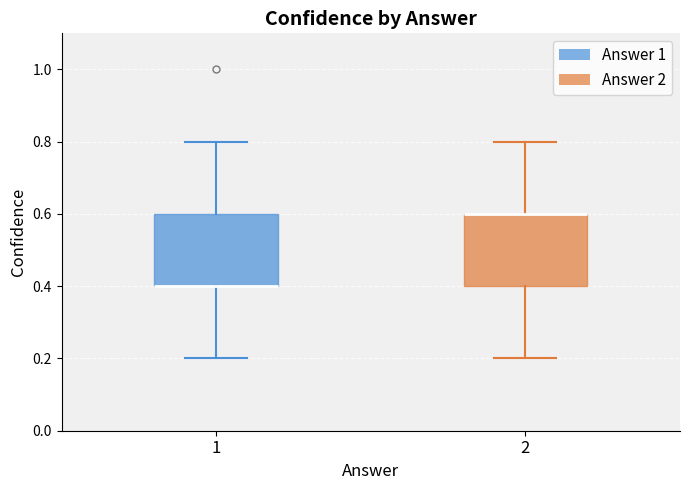

Reading left to right, transcribe this box plot: for each box, give where its median line is, the range the box spans, and where its two whiskers end, as read against the y-axis. The values are not printed on the chart, so give them approximately, as read against the axis.

1: median 0.4 (drawn on the box's lower edge), box 0.4 to 0.6, whiskers 0.2 to 0.8
2: median 0.6 (drawn on the box's upper edge), box 0.4 to 0.6, whiskers 0.2 to 0.8